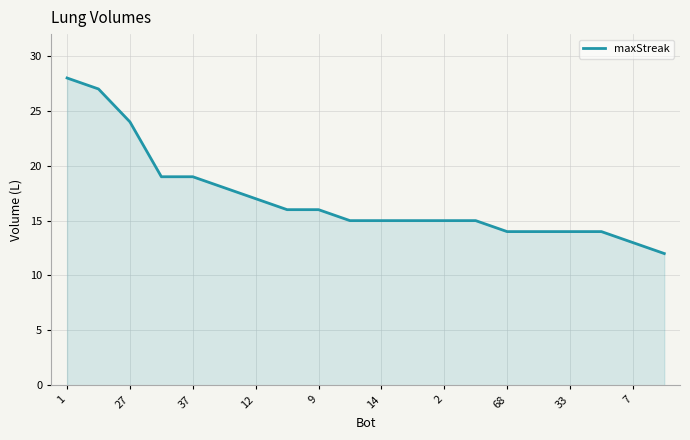

What is the difference between the maximum and minimum values?

16